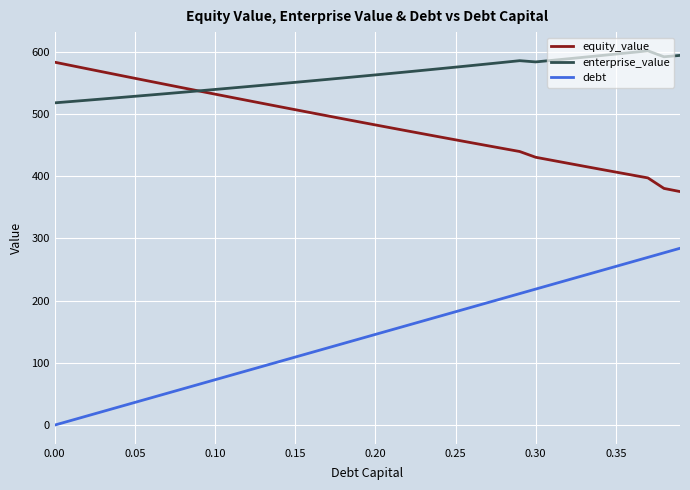

How many values in the enterprise_value series exceed 562?

20